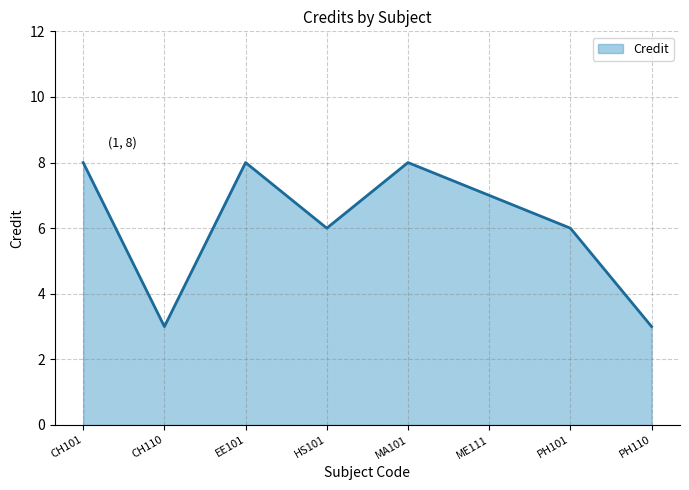

What is the sum of the values at CH110 and HS101?

9